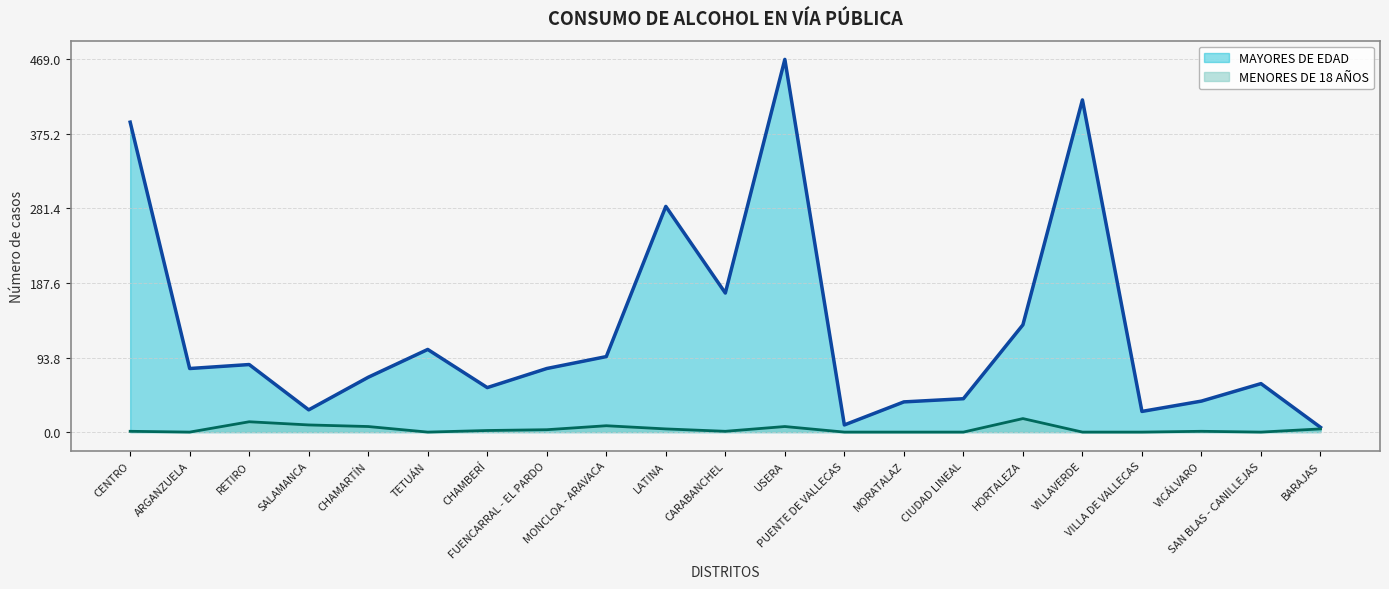

True or false: MENORES DE 18 AÑOS and MAYORES DE EDAD cross at least once.

False